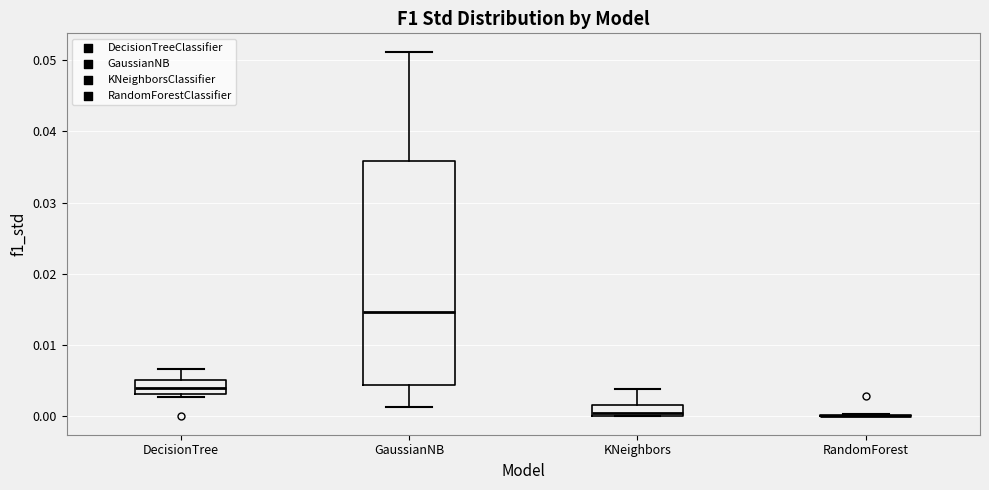

Where does the upper whisker of the box for GaussianNB end on the y-axis? The values are not printed on the chart, so give them approximately, as read against the axis.

0.051